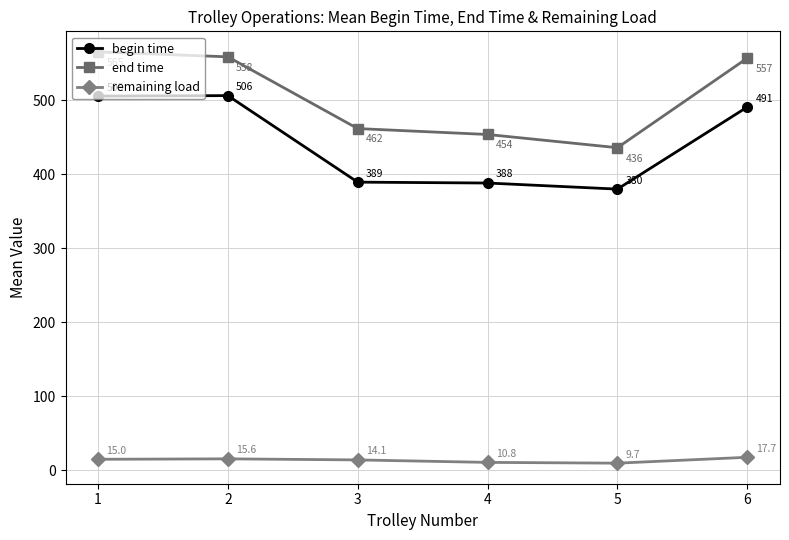

At which category is the sum across all series the highest?

1